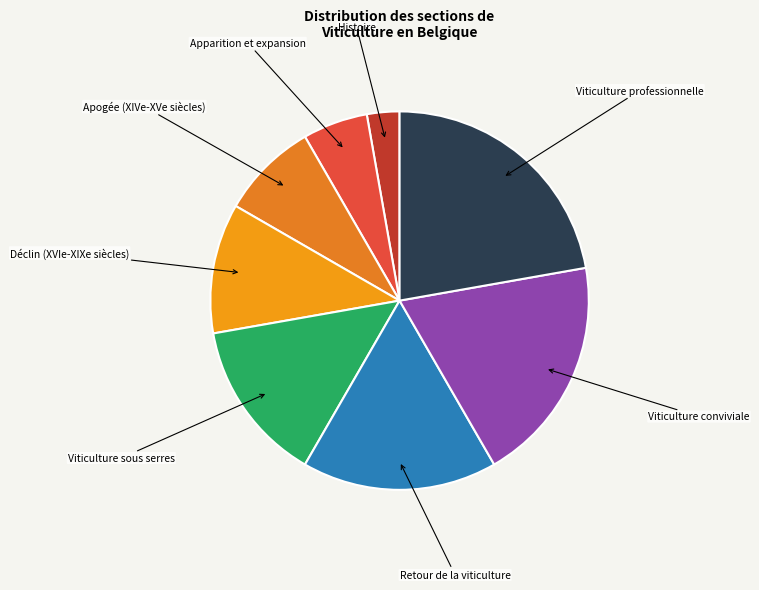

How many slices are in this pie chart?

8